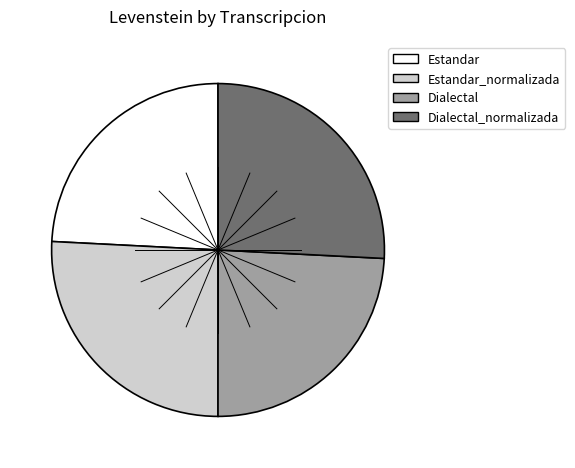

Does any single category account for the majority?

No